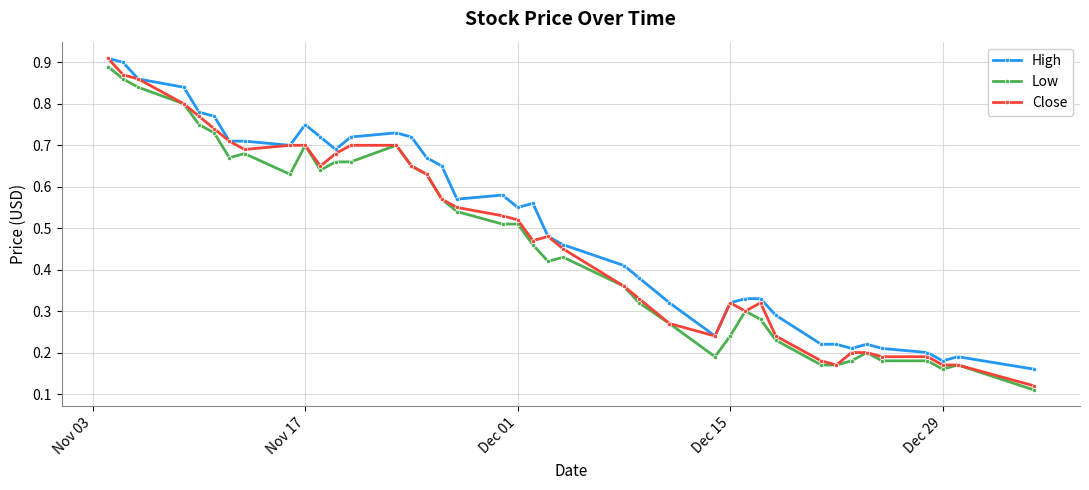

How many data points does each series have?

40